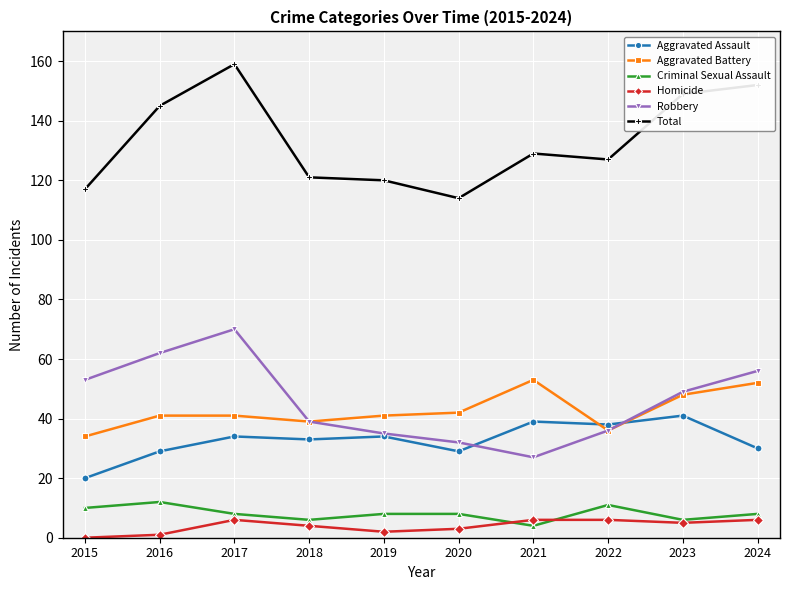

Reading right to left, extract all data points from this chart.

Aggravated Assault: 2024=30	2023=41	2022=38	2021=39	2020=29	2019=34	2018=33	2017=34	2016=29	2015=20
Aggravated Battery: 2024=52	2023=48	2022=36	2021=53	2020=42	2019=41	2018=39	2017=41	2016=41	2015=34
Criminal Sexual Assault: 2024=8	2023=6	2022=11	2021=4	2020=8	2019=8	2018=6	2017=8	2016=12	2015=10
Homicide: 2024=6	2023=5	2022=6	2021=6	2020=3	2019=2	2018=4	2017=6	2016=1	2015=0
Robbery: 2024=56	2023=49	2022=36	2021=27	2020=32	2019=35	2018=39	2017=70	2016=62	2015=53
Total: 2024=152	2023=149	2022=127	2021=129	2020=114	2019=120	2018=121	2017=159	2016=145	2015=117